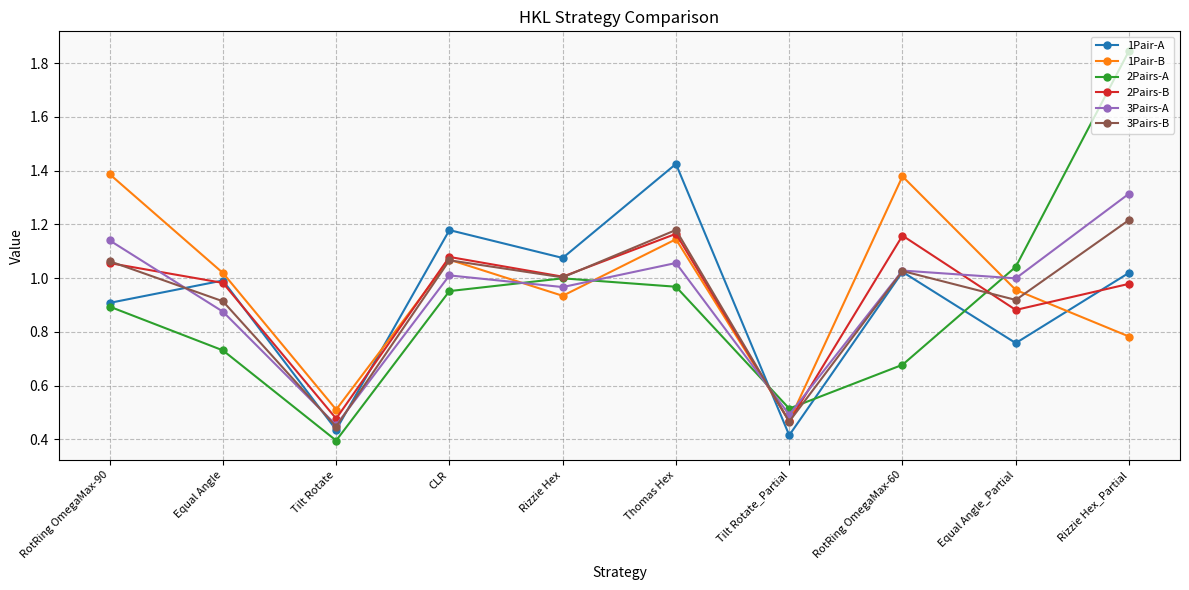

How many categories are shown in the chart?

10